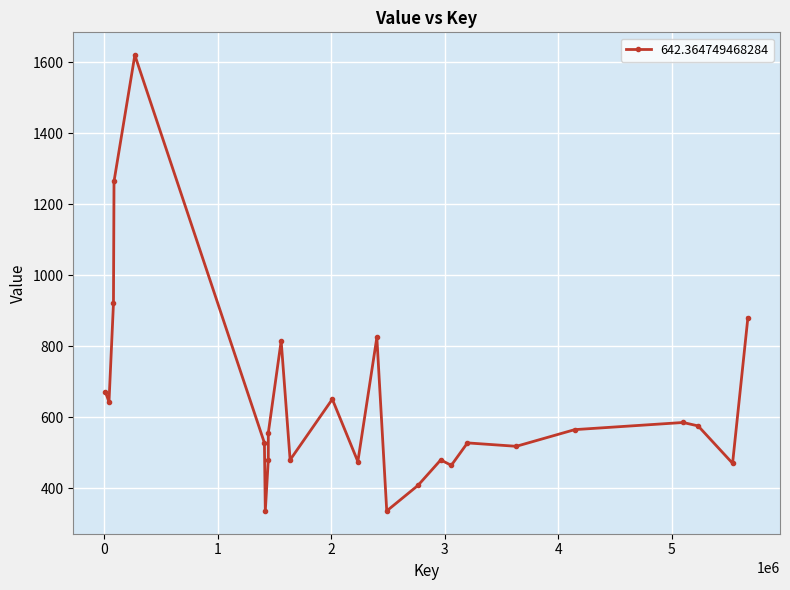

What is the minimum value shown in the chart?

335.4